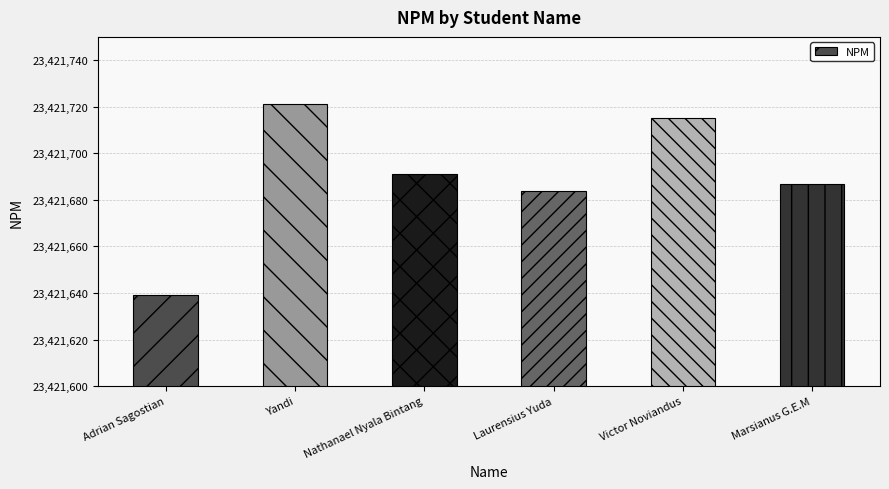

At which label is the value closest to 23421680?

Laurensius Yuda